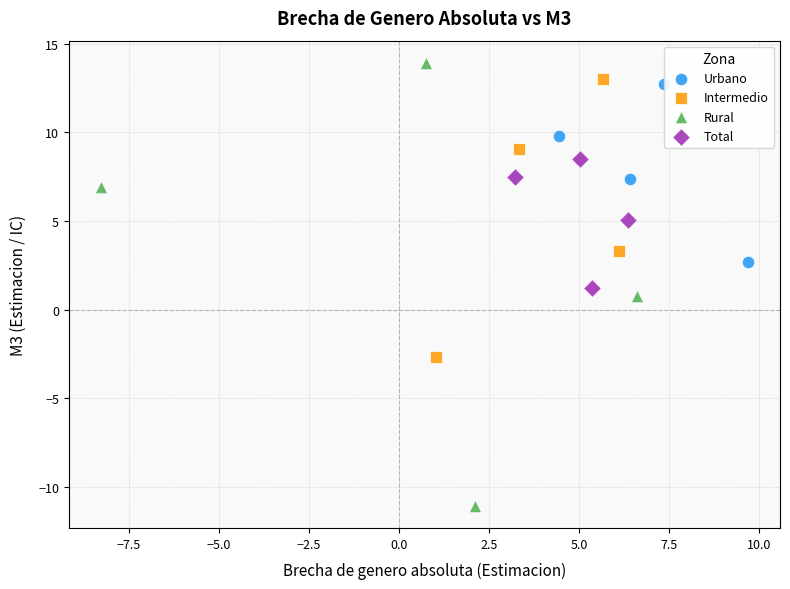

Which series has the widest spread of Y values?

Rural